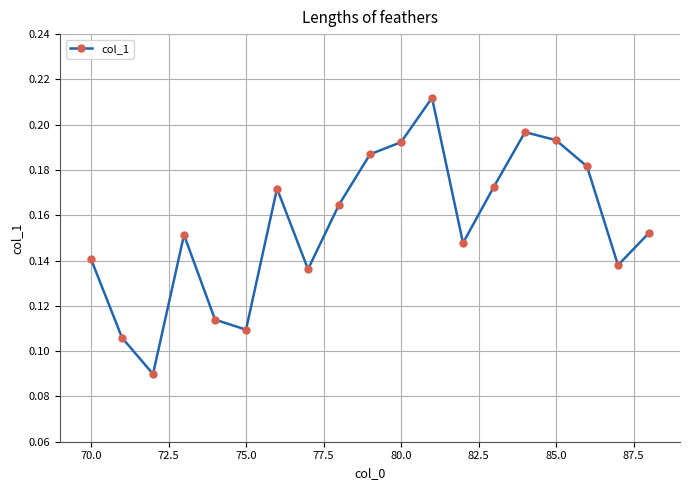

What is the sum of all values?

3.0